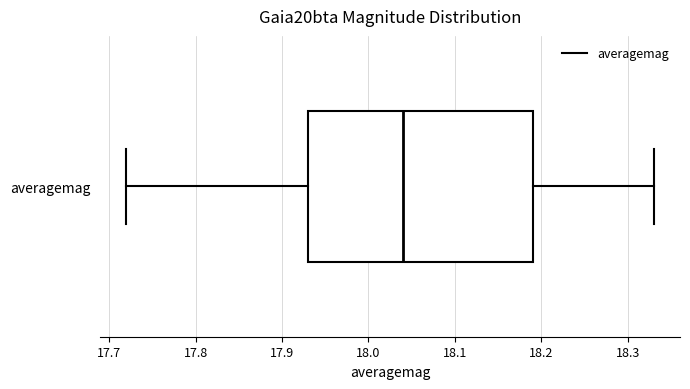

Where does the median line of the box for averagemag sit on the x-axis? The values are not printed on the chart, so give them approximately, as read against the axis.

18.04